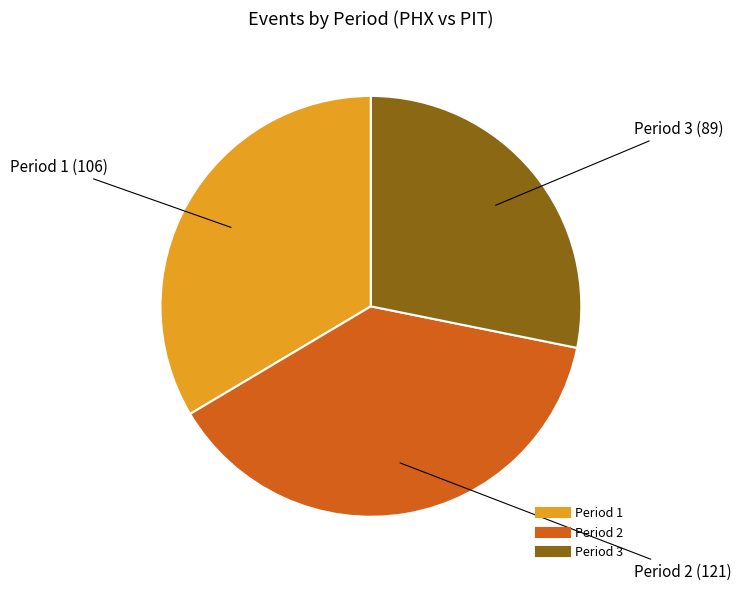

Combined, do Period 3 and Period 1 account for over 50%?

Yes